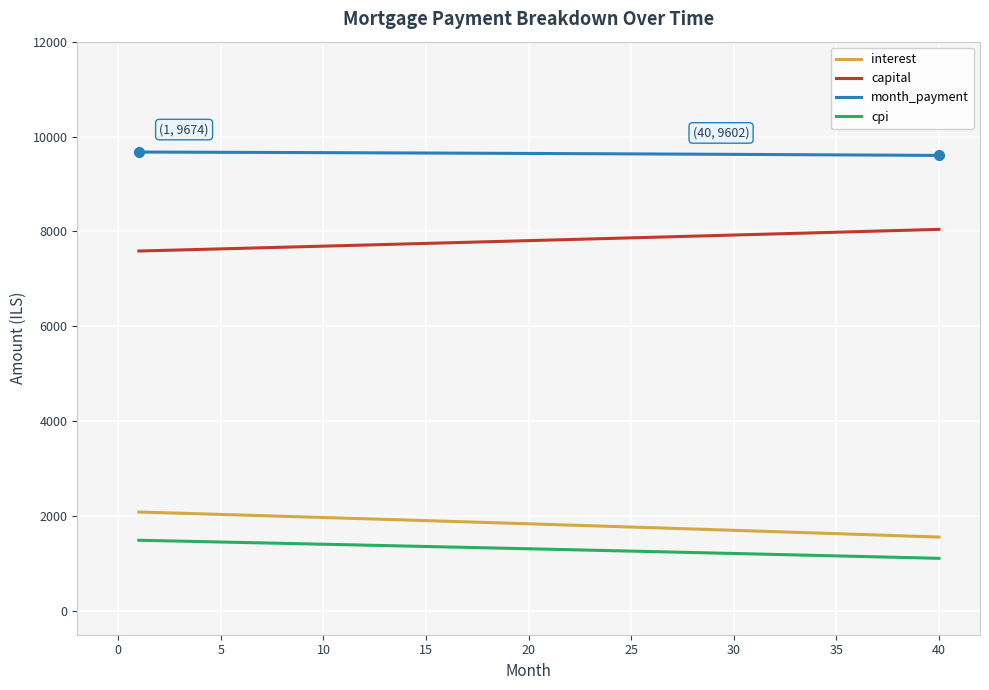

What is the difference between the maximum and minimum values in the cpi series?

380.8